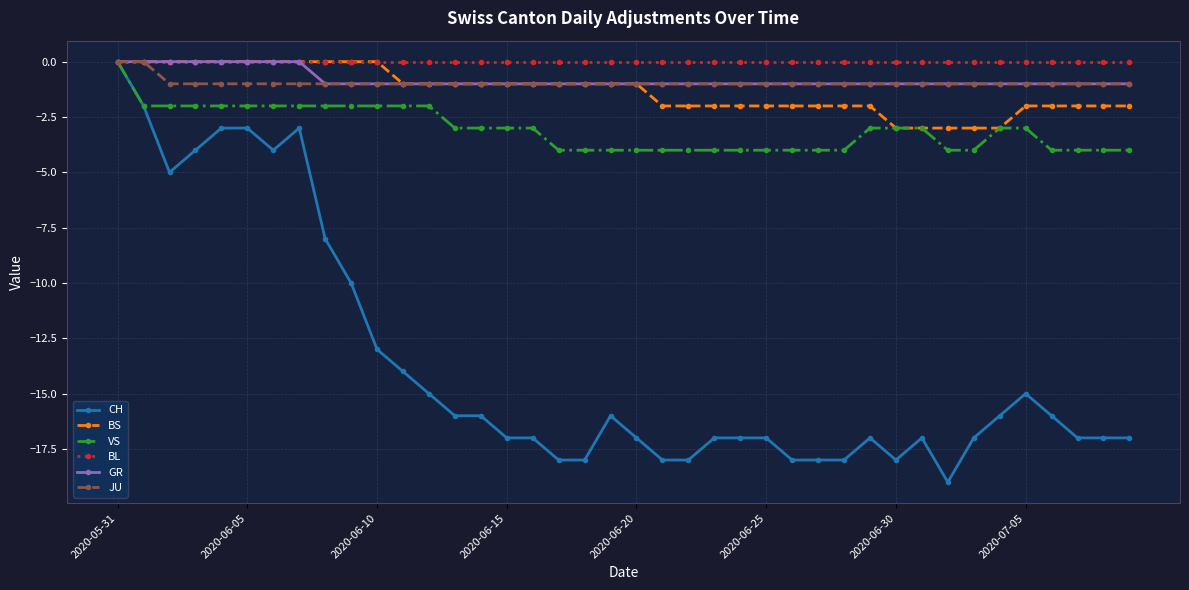

What is the lowest value of the BS series?

-3